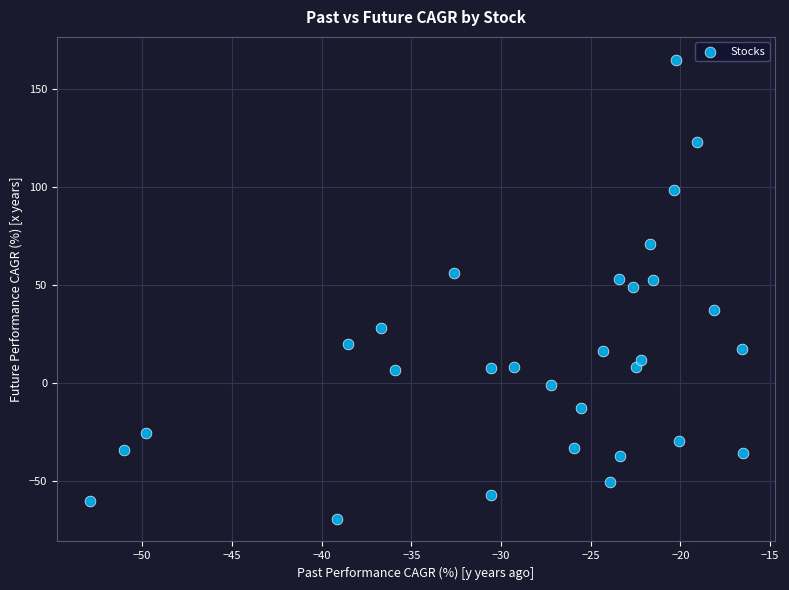

What is the range of X values (max minus min)?

36.4